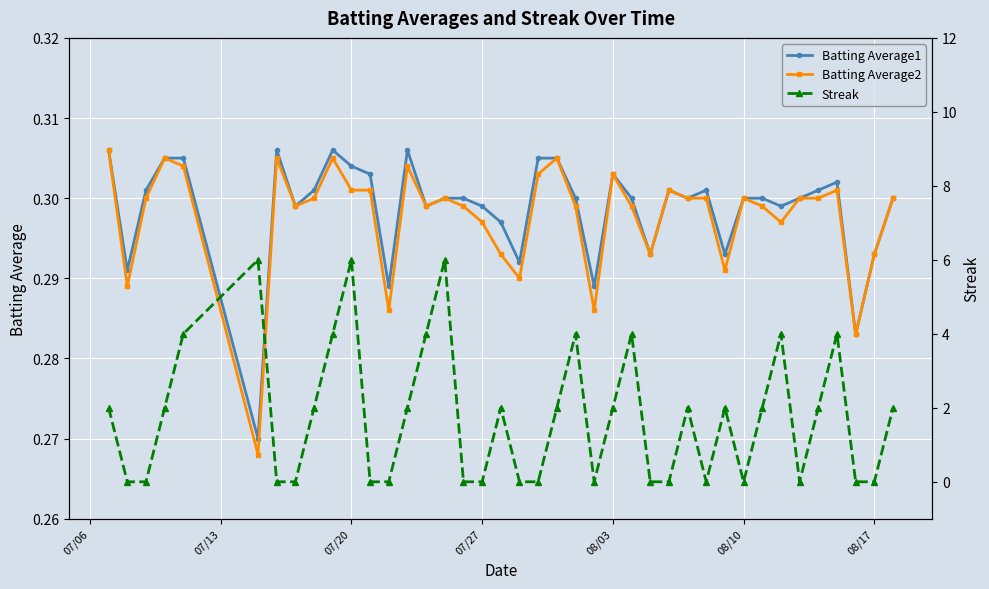

Rank the series by their maximum value, from lowest to highest.

Batting Average1, Batting Average2, Streak